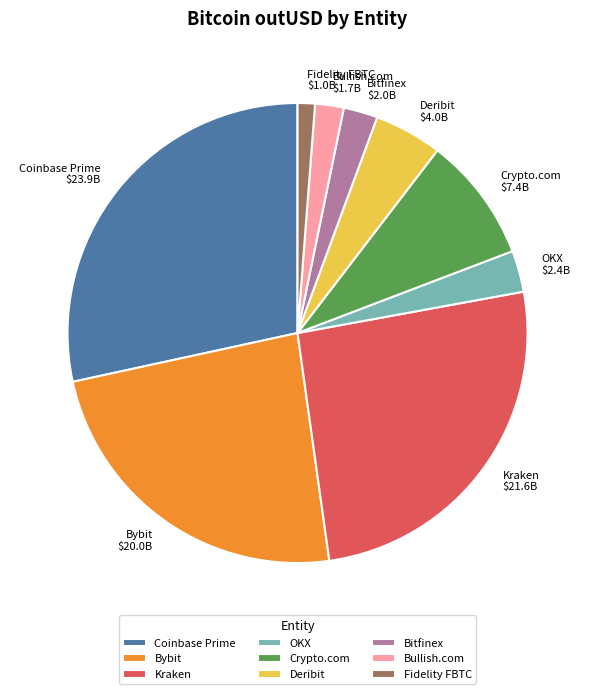

Is there a majority slice in this chart?

No